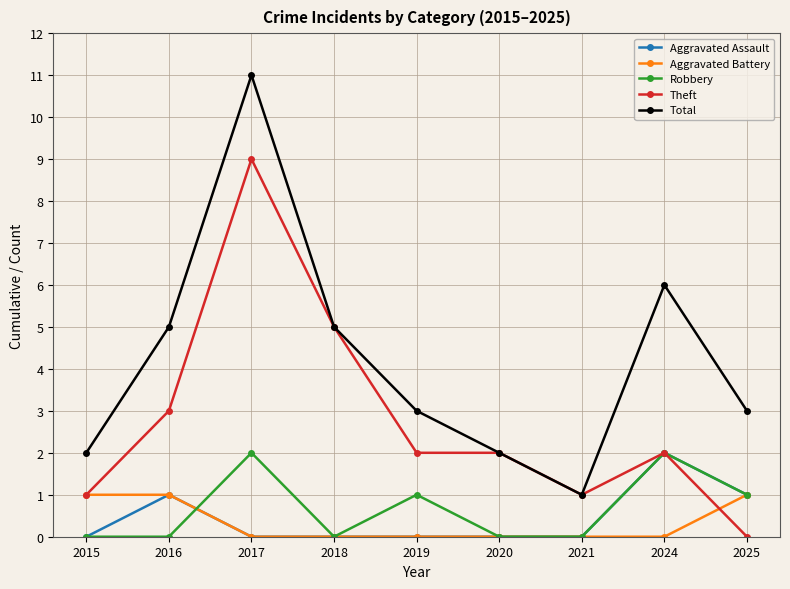

True or false: Total has more than 1 interior local peaks.

True